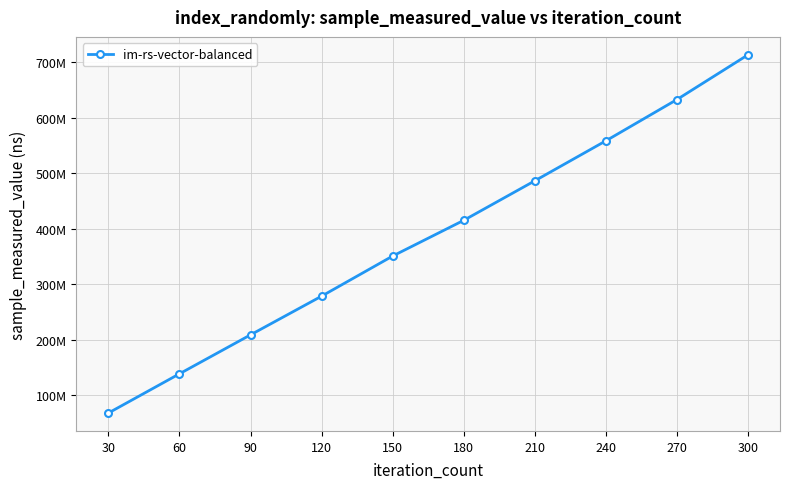

True or false: the data shows 713327358 at 300.

True